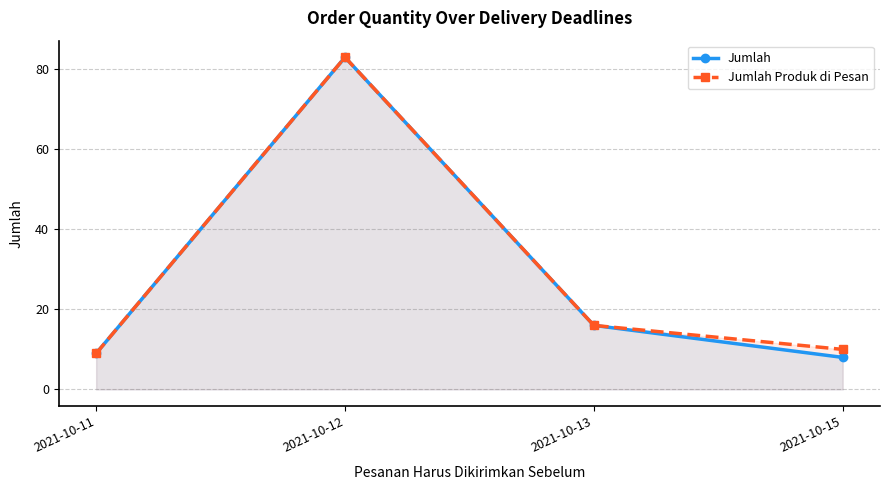

At which label does Jumlah reach its minimum?

2021-10-15